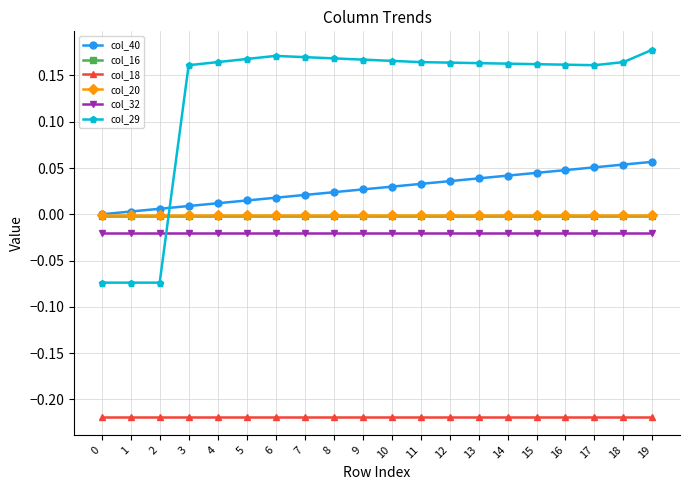

True or false: col_32 and col_20 cross at least once.

False